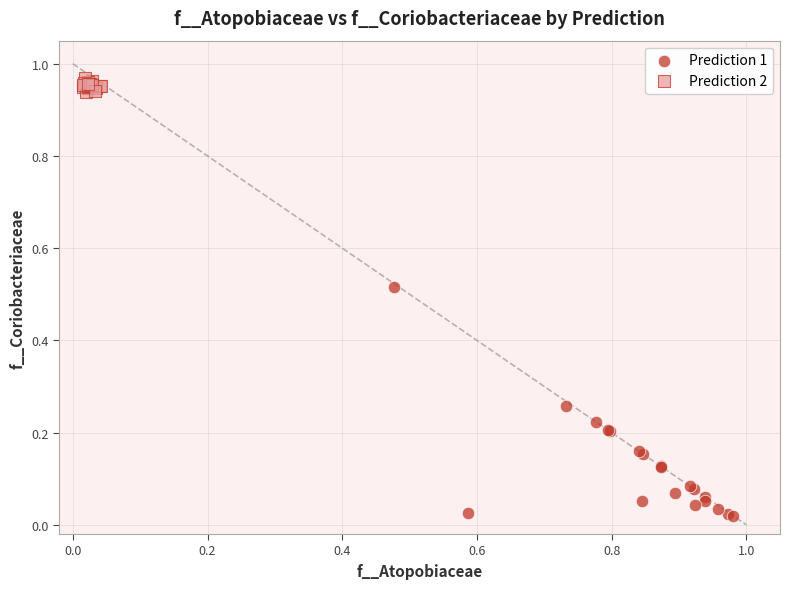

Which series contains the lowest Y value?

Prediction 1